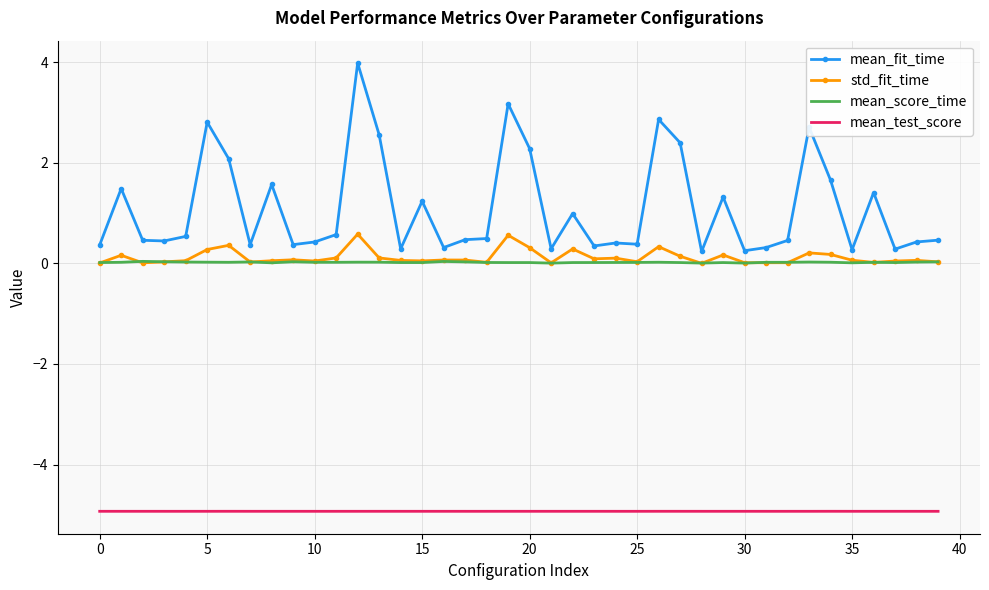

Which series has the largest total across all categories?

mean_fit_time